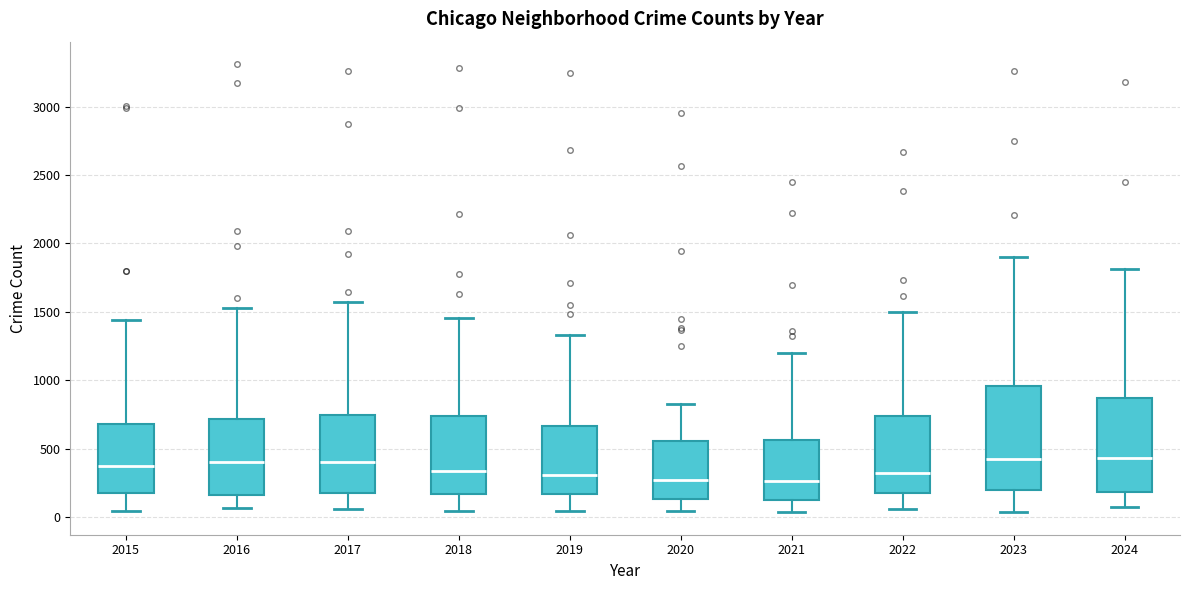

Comparing the boxes themselves (not the whiskers), which one is the tallest?

2023